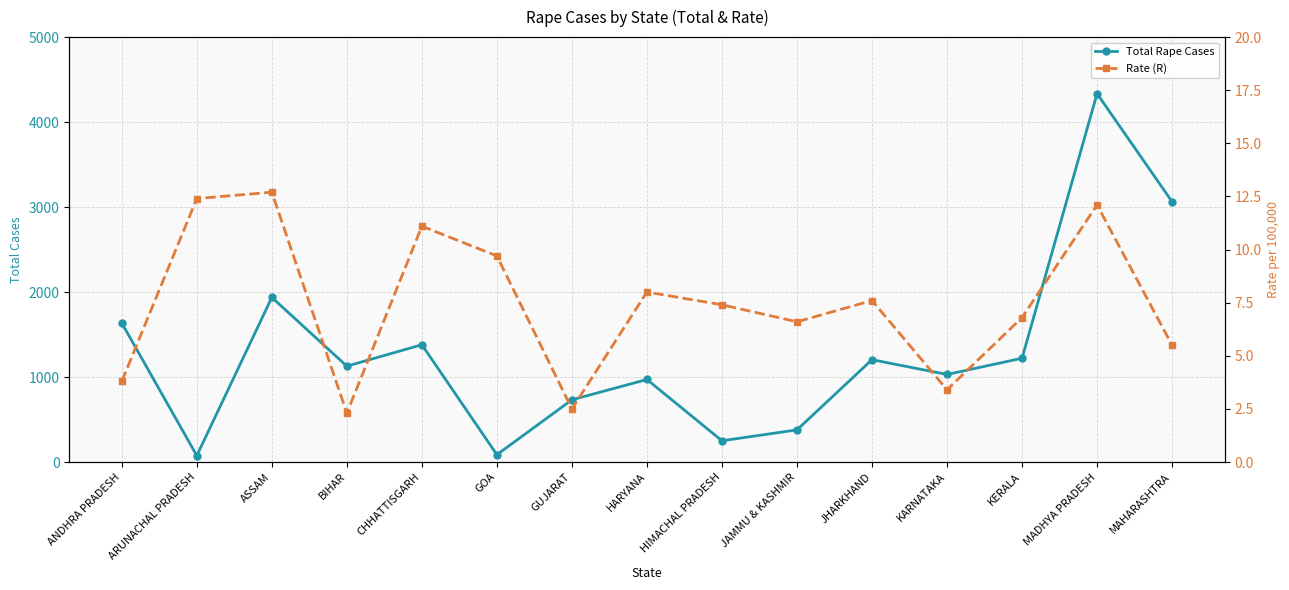

Which series has the largest total across all categories?

Total Rape Cases